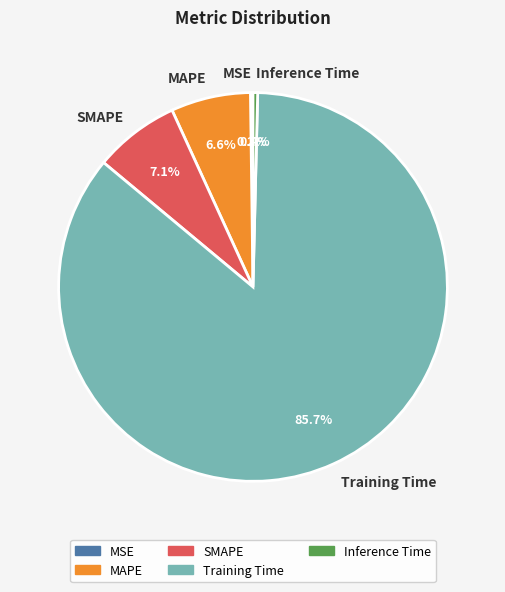

What percentage is NOT represented by Inference Time?

99.6%